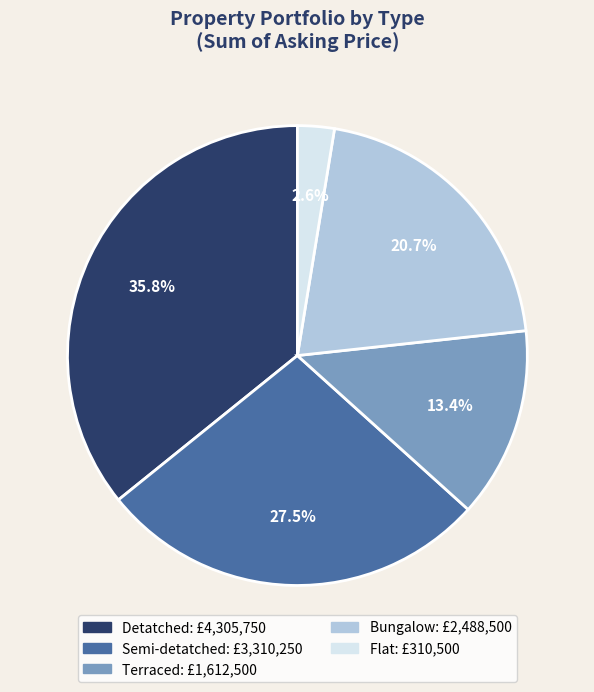

Does Semi-detatched account for over 50% of the chart?

No